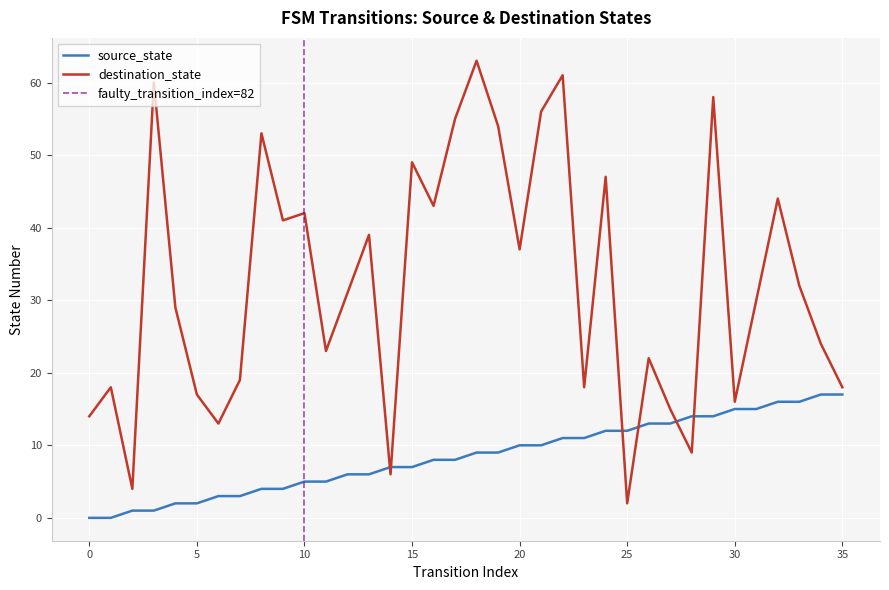

Reading left to right, transcribe all the data shown in this chart.

source_state: 0	0	1	1	2	2	3	3	4	4	5	5	6	6	7	7	8	8	9	9	10	10	11	11	12	12	13	13	14	14	15	15	16	16	17	17
destination_state: 14	18	4	60	29	17	13	19	53	41	42	23	31	39	6	49	43	55	63	54	37	56	61	18	47	2	22	15	9	58	16	30	44	32	24	18